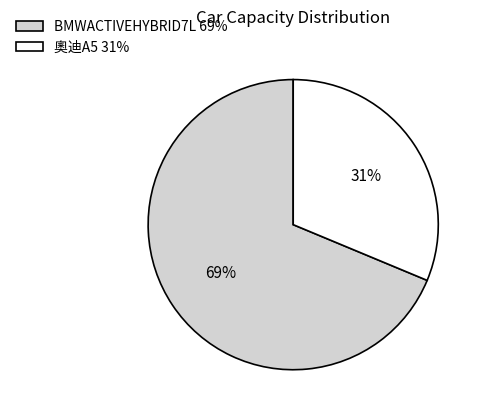

Do BMWACTIVEHYBRID7L 69% and 奧迪A5 31% together represent more than half of the pie?

Yes